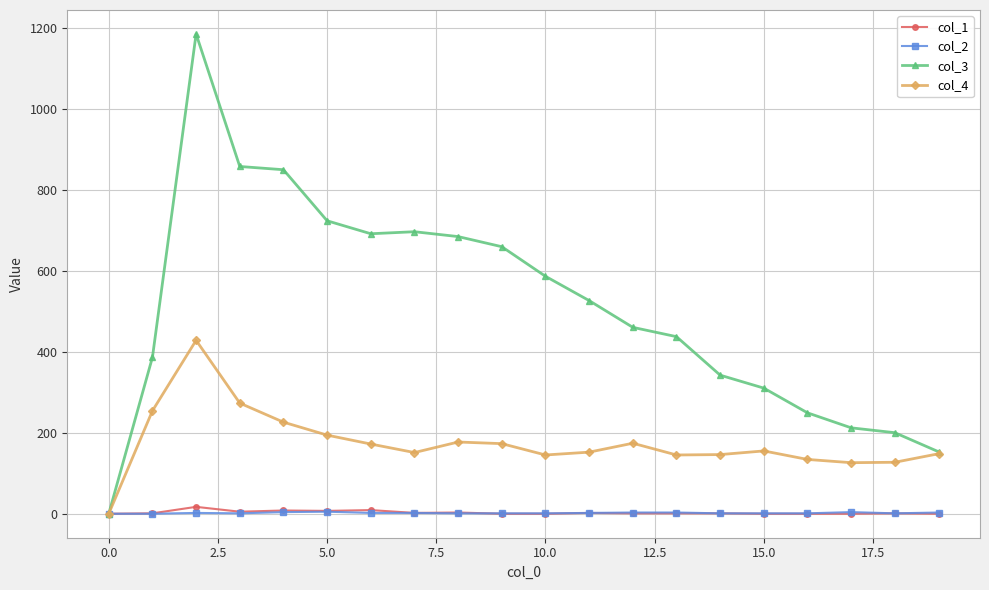

Which series has the widest spread of values?

col_3